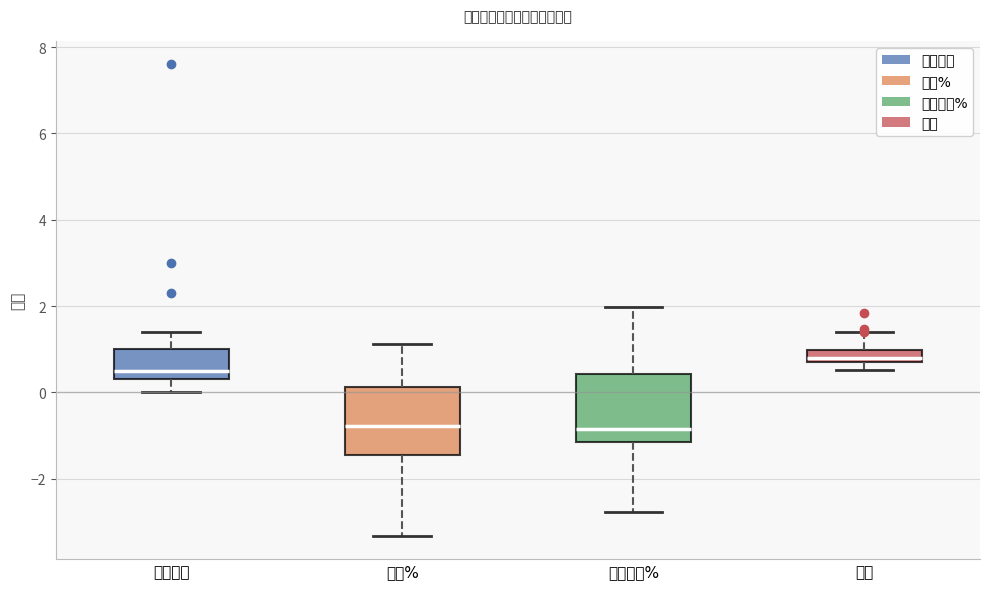

Where is the lower edge of the box for 竞价量比 on the y-axis? The values are not printed on the chart, so give them approximately, as read against the axis.

0.4